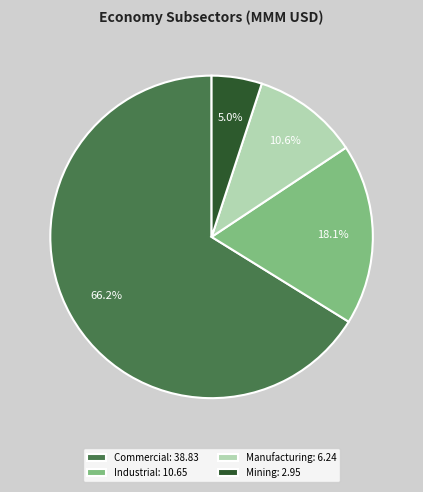

Which slice is the smallest?

Mining: 2.95